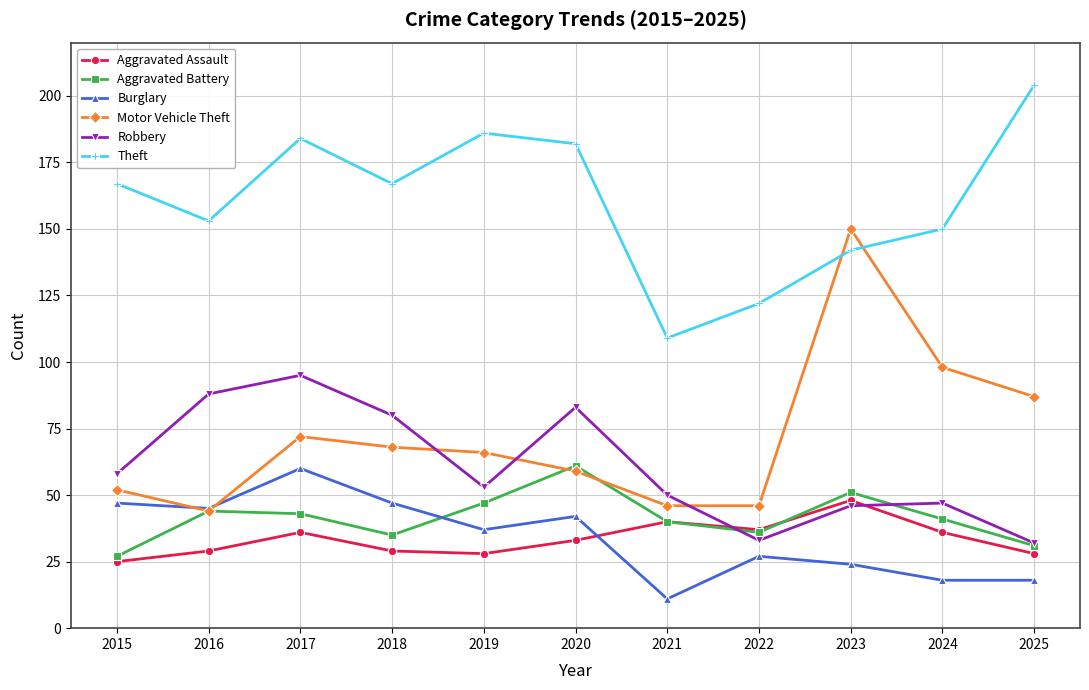

Which series has the largest total across all categories?

Theft